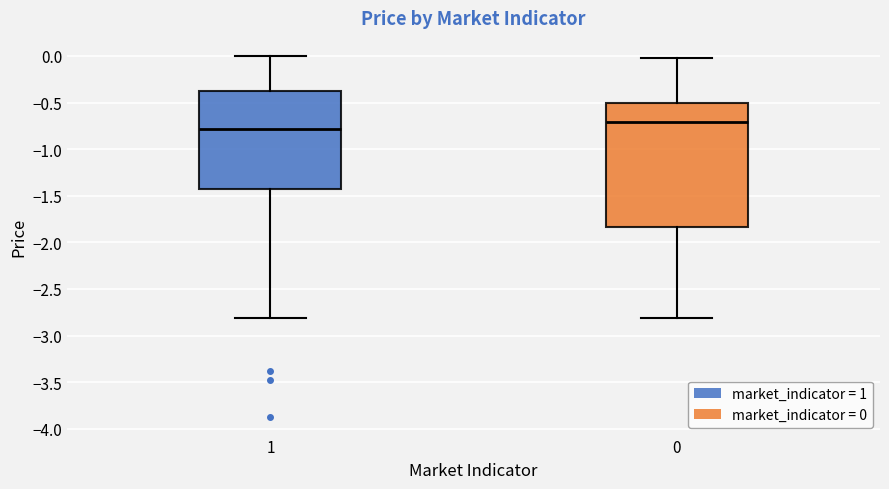

Comparing the boxes themselves (not the whiskers), which one is the tallest?

0